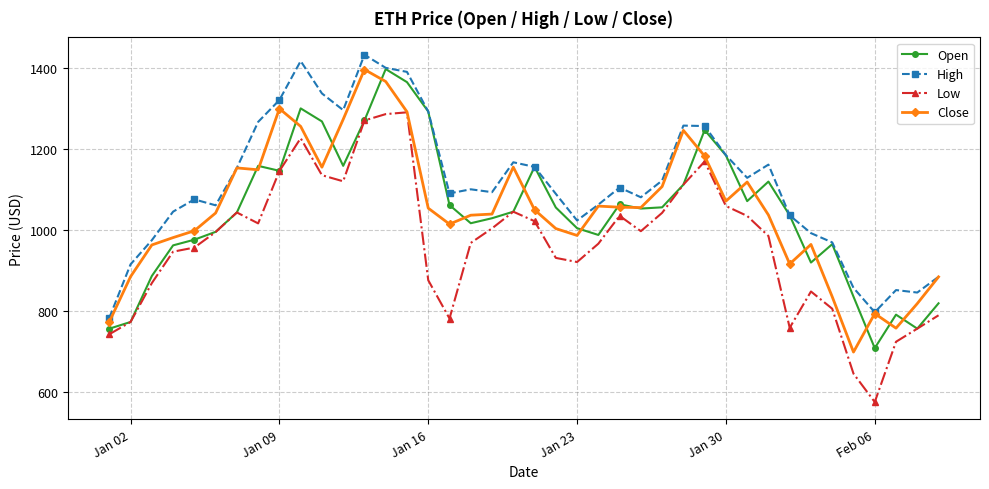

Which series has the largest total across all categories?

High